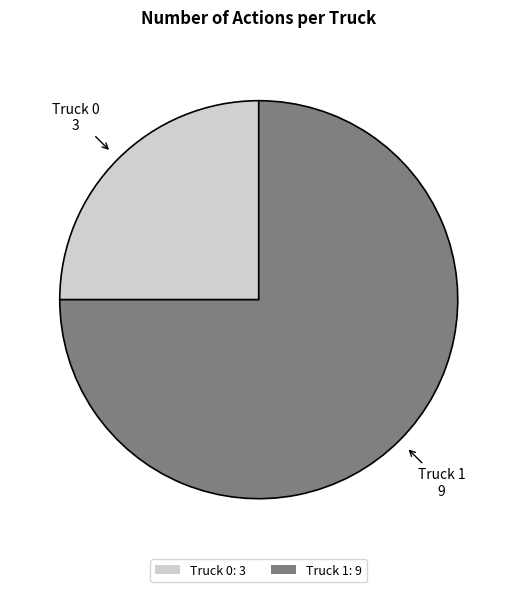

Is the sum of Truck 1: 9 and Truck 0: 3 greater than half?

Yes